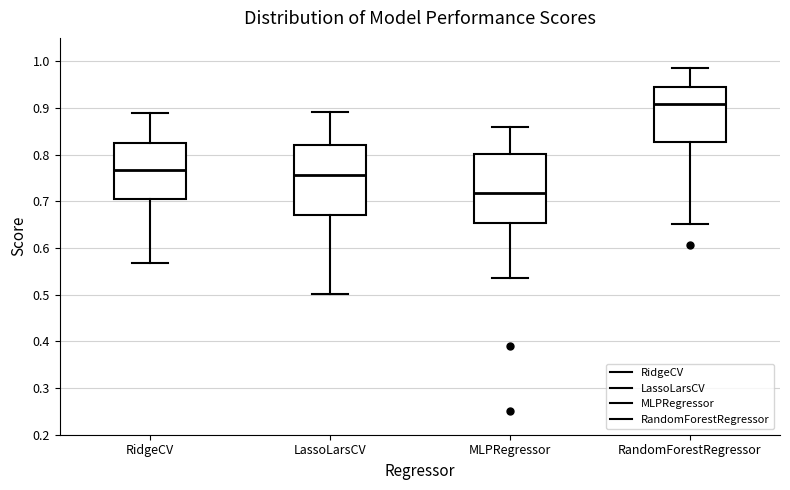

Reading left to right, transcribe this box plot: for each box, give where its median line is, the range the box spans, and where its two whiskers end, as read against the y-axis. The values are not printed on the chart, so give them approximately, as read against the axis.

RidgeCV: median 0.77, box 0.70 to 0.83, whiskers 0.57 to 0.89
LassoLarsCV: median 0.76, box 0.67 to 0.82, whiskers 0.50 to 0.89
MLPRegressor: median 0.72, box 0.65 to 0.80, whiskers 0.54 to 0.86
RandomForestRegressor: median 0.91, box 0.83 to 0.94, whiskers 0.65 to 0.99